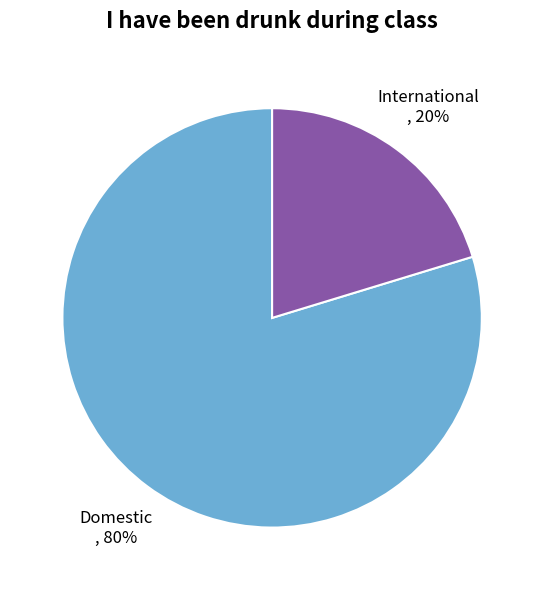

Which has a higher value, International or Domestic?

Domestic